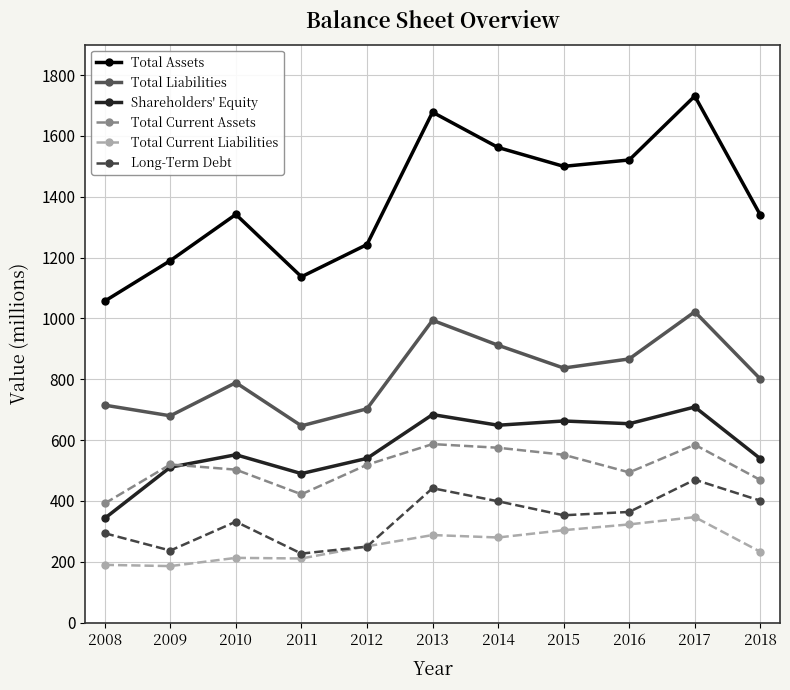

True or false: Shareholders' Equity and Long-Term Debt cross at least once.

False